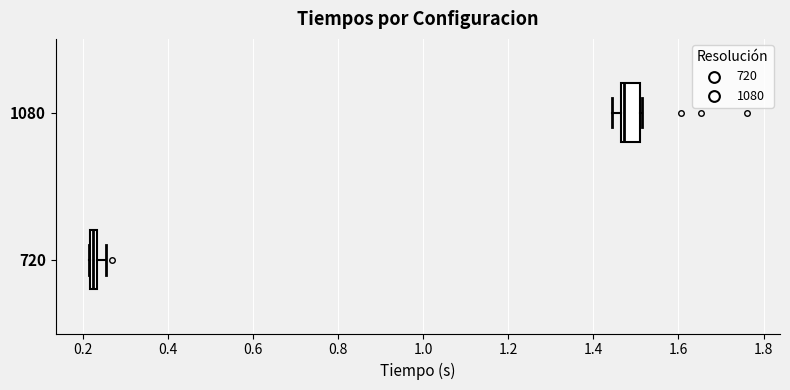

Which box has the furthest to the right median line?

1080